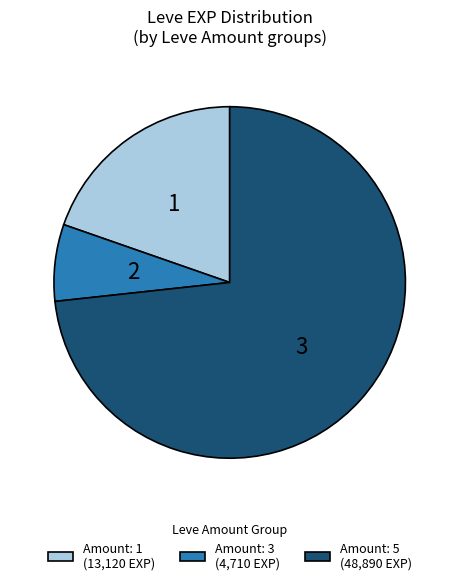

Do Amount: 3 (4,710 EXP) and Amount: 1 (13,120 EXP) together represent more than half of the pie?

No